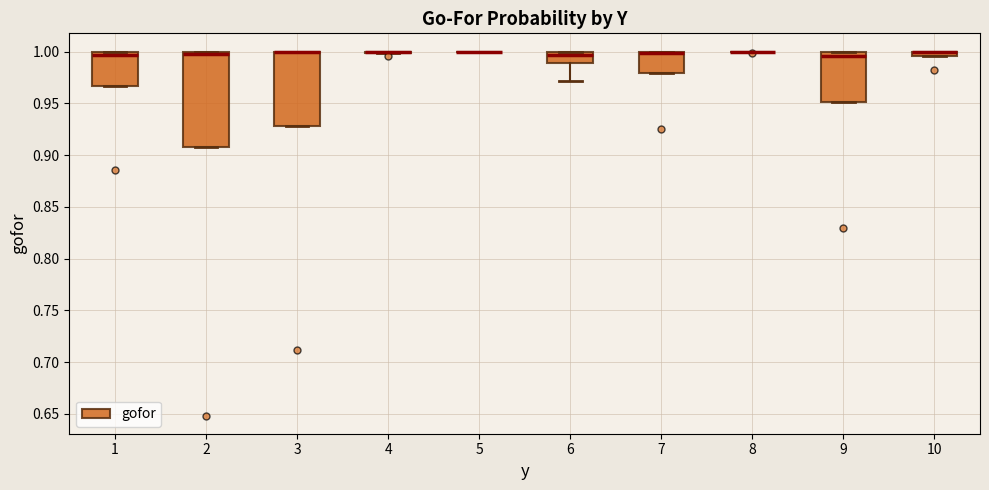

Which box is the tallest, from its lower edge to its upper edge?

2